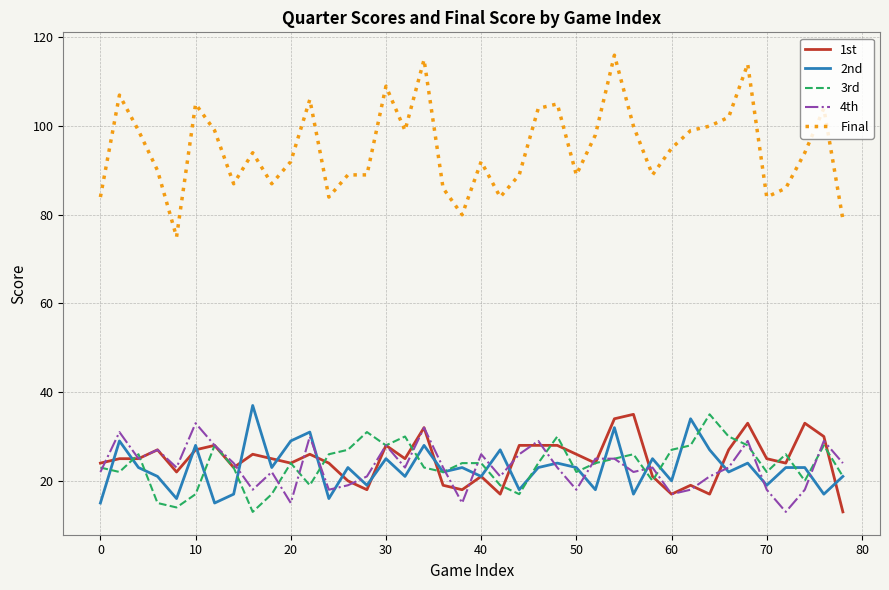

What are all the series names shown in the legend?

1st, 2nd, 3rd, 4th, Final